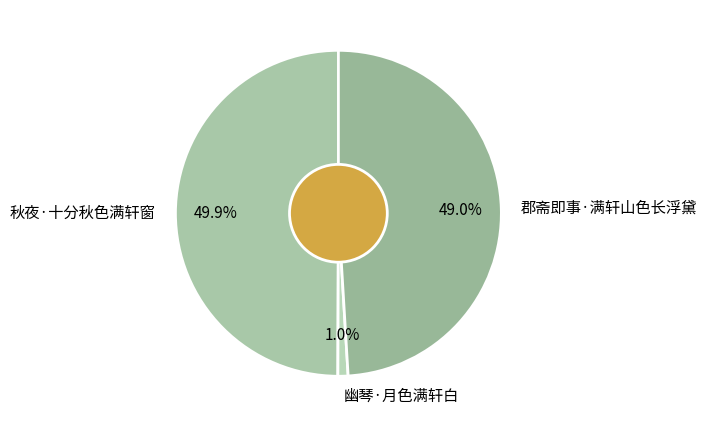

Does 郡斋即事·满轩山色长浮黛 represent more than half of the total?

No